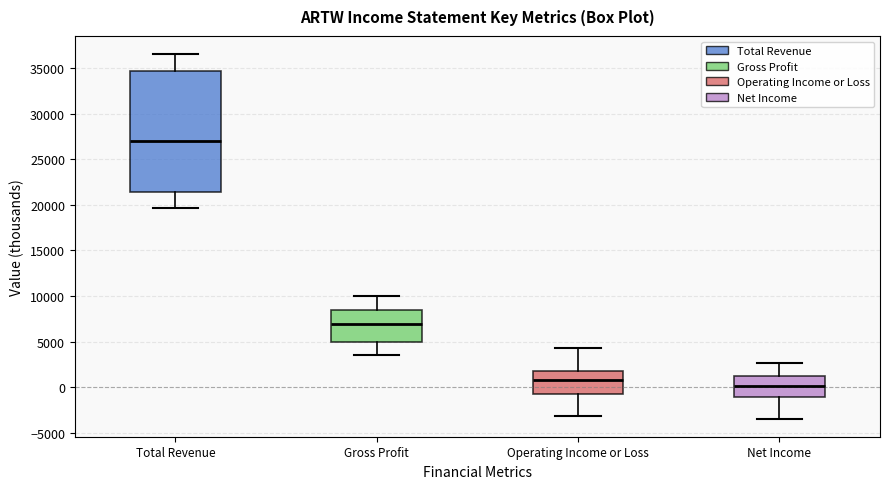

Which box is the tallest, from its lower edge to its upper edge?

Total Revenue